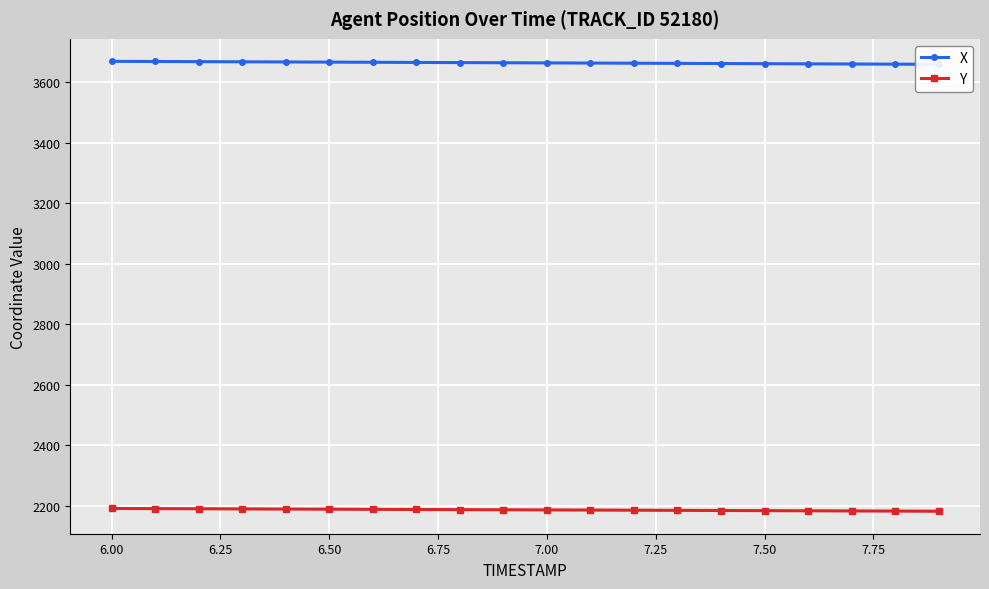

What is the highest value of the Y series?

2191.7